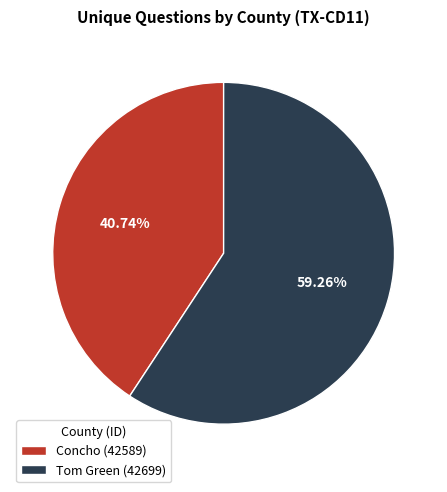

Which has a higher value, Concho (42589) or Tom Green (42699)?

Tom Green (42699)